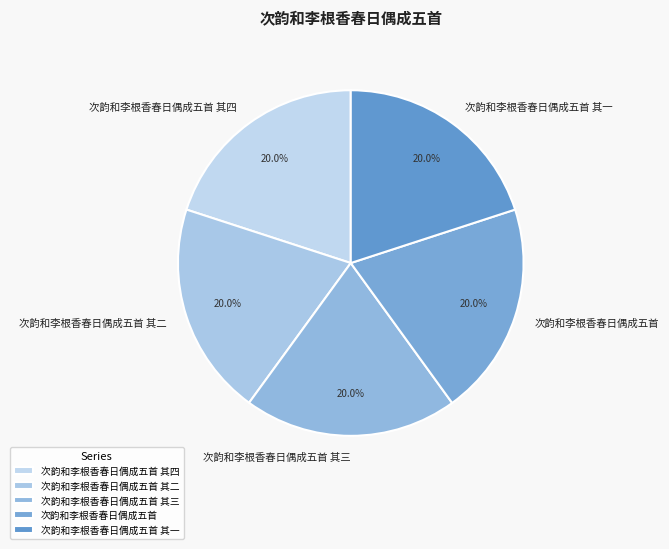

Does 次韵和李根香春日偶成五首 account for over 50% of the chart?

No